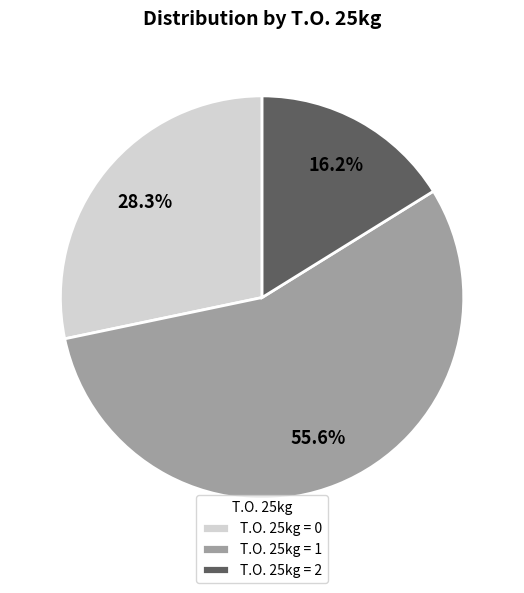

To the nearest percent, what is the average slice percentage?

33%